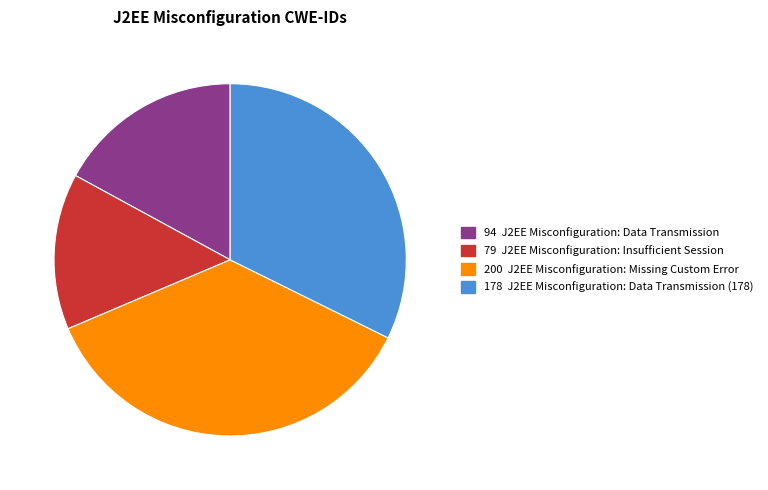

Count the number of slices in the pie.

4